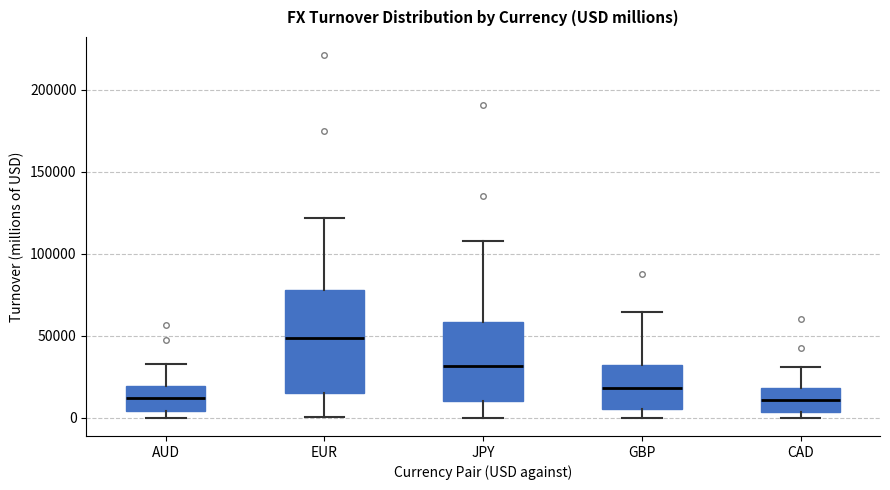

Which box is the tallest, from its lower edge to its upper edge?

EUR